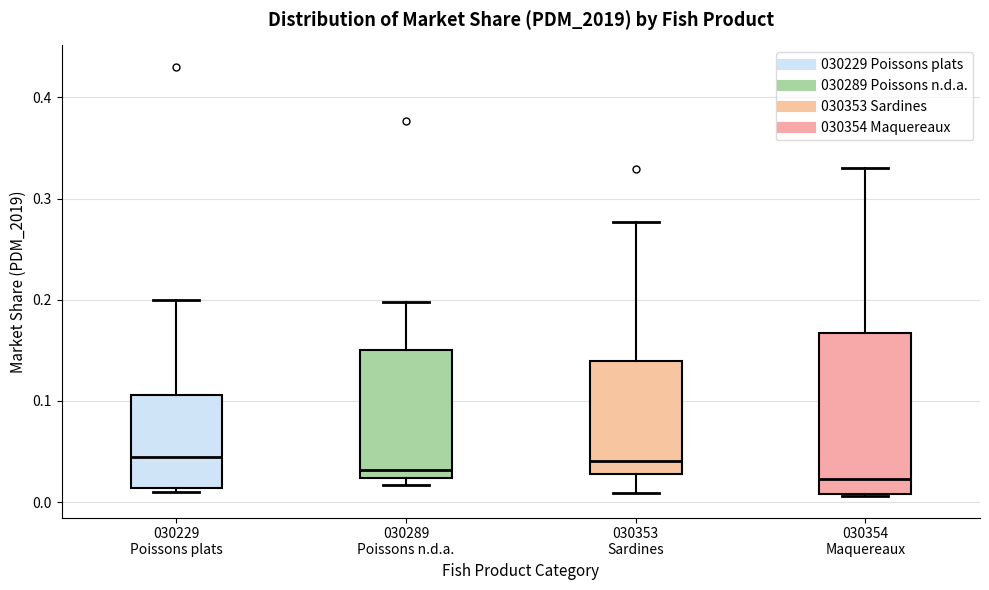

Reading left to right, transcribe this box plot: for each box, give where its median line is, the range the box spans, and where its two whiskers end, as read against the y-axis. The values are not printed on the chart, so give them approximately, as read against the axis.

030229 Poissons plats: median 0.04, box 0.01 to 0.11, whiskers 0.01 (just below the box's lower edge) to 0.20
030289 Poissons n.d.a.: median 0.03, box 0.02 to 0.15, whiskers 0.02 (just below the box's lower edge) to 0.20
030353 Sardines: median 0.04, box 0.03 to 0.14, whiskers 0.01 to 0.28
030354 Maquereaux: median 0.02, box 0.01 to 0.17, whiskers 0.01 to 0.33